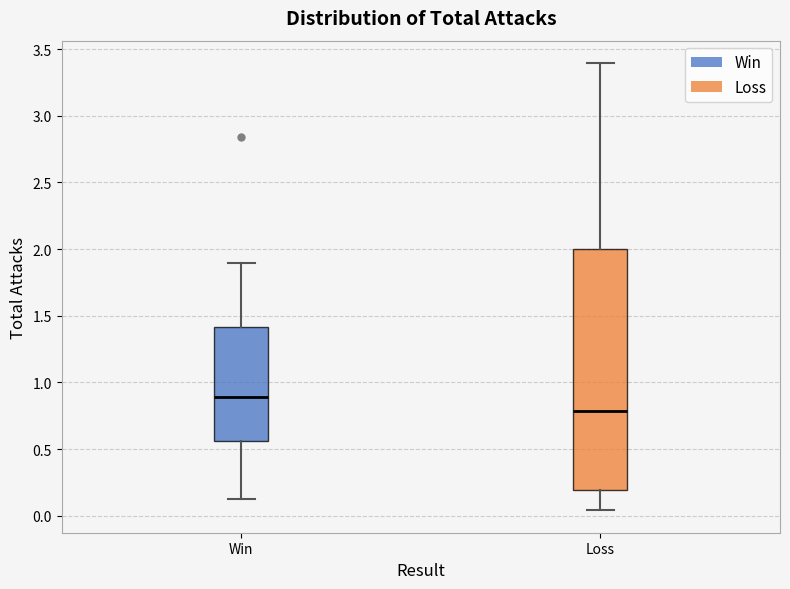

Reading left to right, read every box against the y-axis: the position of its median line, the range the box covers, and the ends of its whiskers. The values are not printed on the chart, so give them approximately, as read against the axis.

Win: median 0.90, box 0.55 to 1.40, whiskers 0.10 to 1.90
Loss: median 0.80, box 0.20 to 2.00, whiskers 0.05 to 3.40